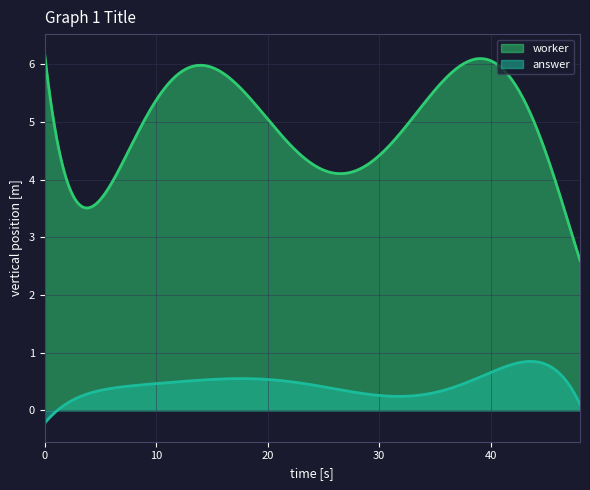

What is the maximum value for answer?

0.8